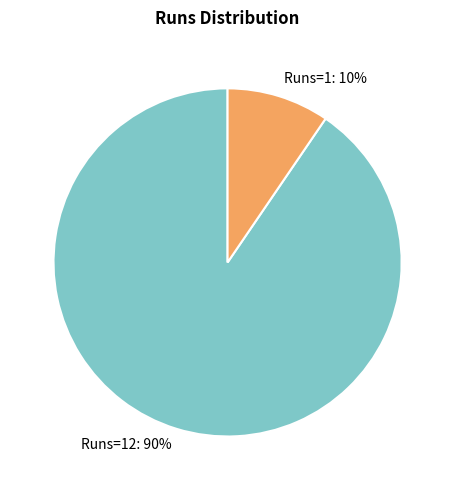

True or false: Runs=12 accounts for 99% of the total.

False